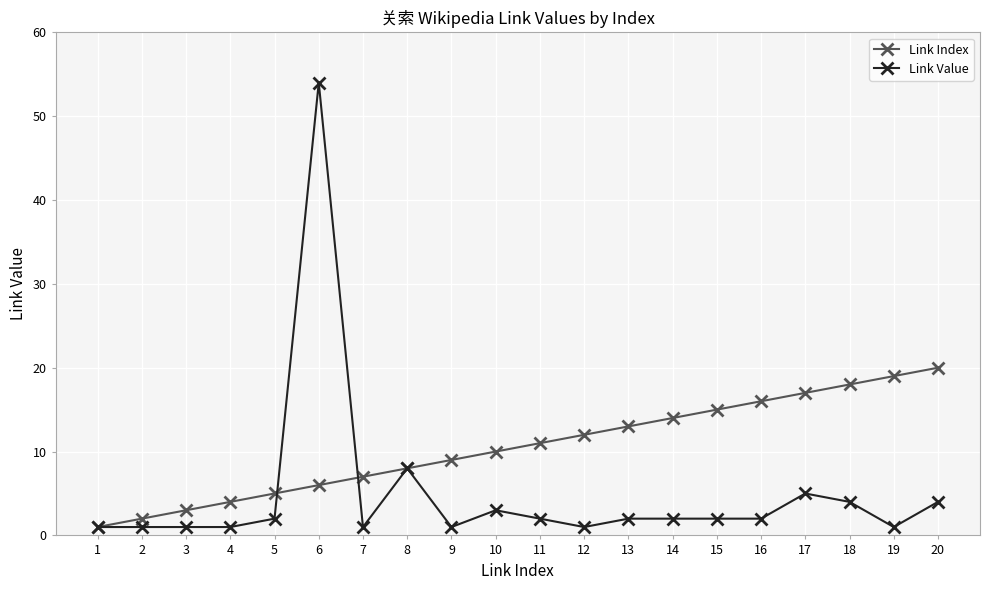

How many values in the Link Index series are below 11?

10